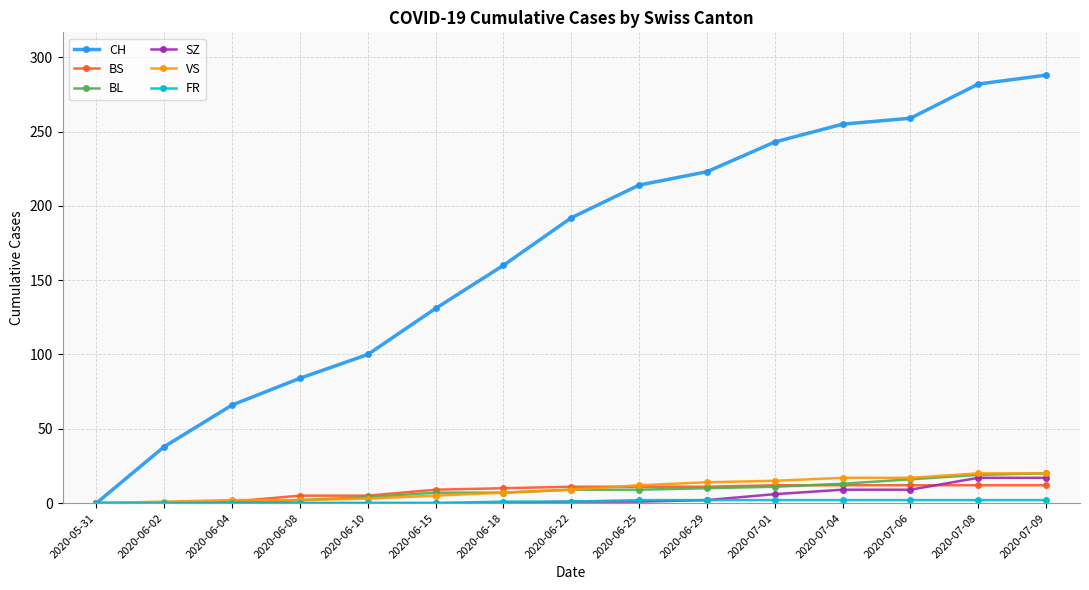

How many lines are shown in the chart?

6